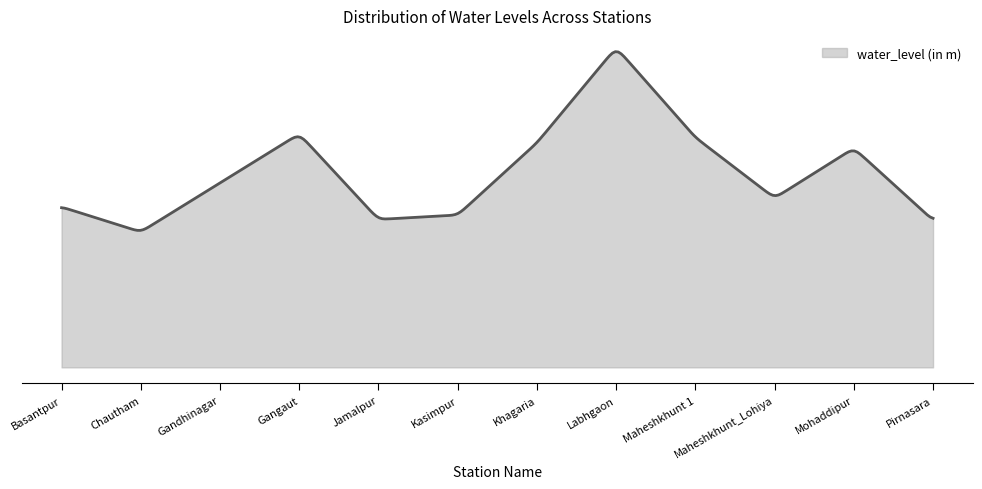

Does the chart have visible grid lines?

No